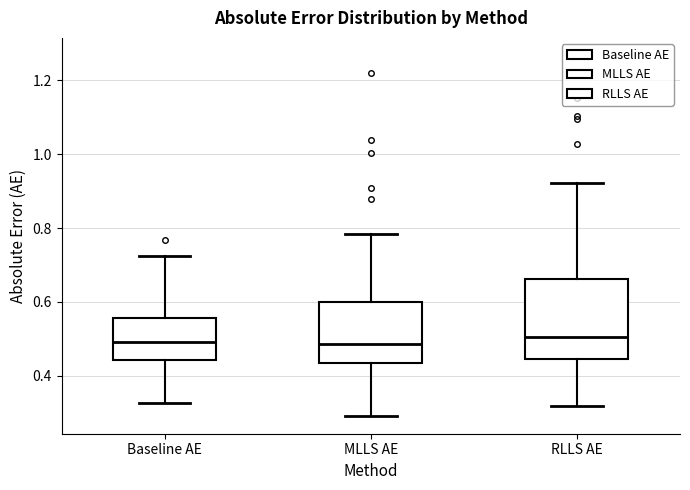

Reading left to right, transcribe this box plot: for each box, give where its median line is, the range the box spans, and where its two whiskers end, as read against the y-axis. The values are not printed on the chart, so give them approximately, as read against the axis.

Baseline AE: median 0.50, box 0.44 to 0.56, whiskers 0.32 to 0.72
MLLS AE: median 0.48, box 0.44 to 0.60, whiskers 0.30 to 0.78
RLLS AE: median 0.50, box 0.44 to 0.66, whiskers 0.32 to 0.92